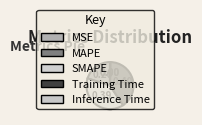

To the nearest percent, what percentage of the pie is Training Time?

40%